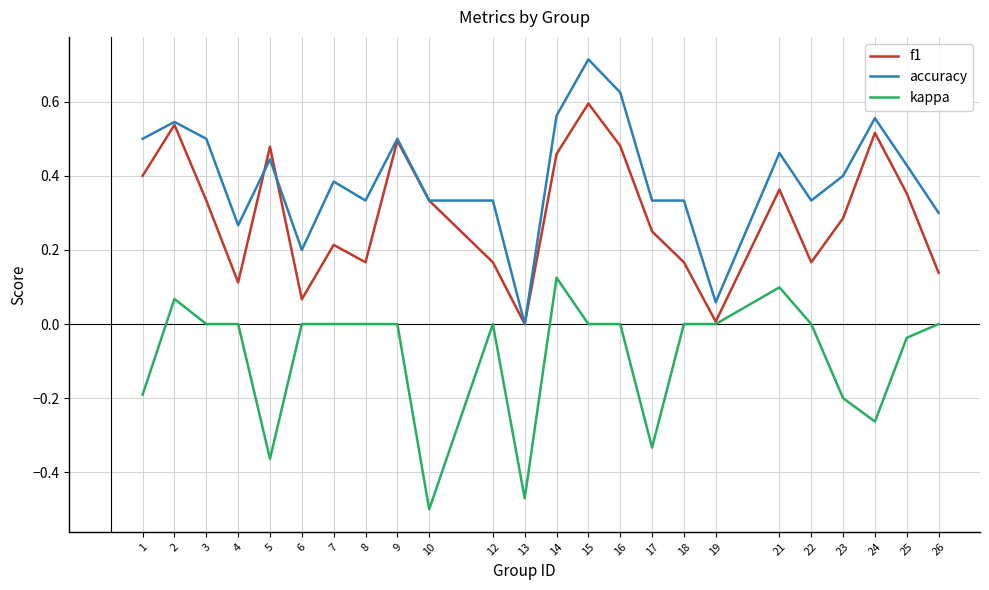

List the series in order of their peak value, highest first.

accuracy, f1, kappa